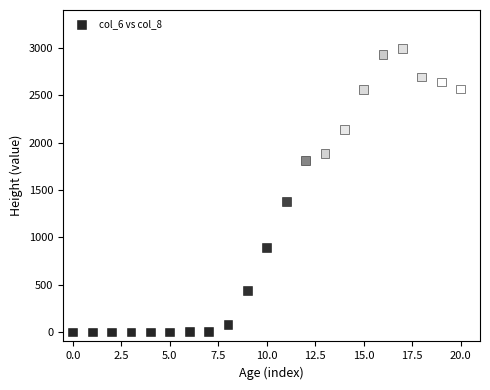

What Y value in the scatter plot is closest to 1497?

1376